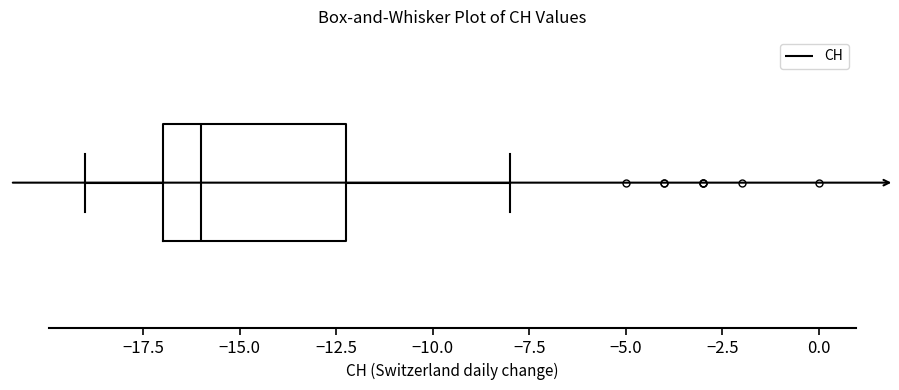

Transcribe this box plot: give where the median line is, the range the box spans, and where the two whiskers end, as read against the x-axis. The values are not printed on the chart, so give them approximately, as read against the axis.

median -16, box -17 to -12, whiskers -19 to -8